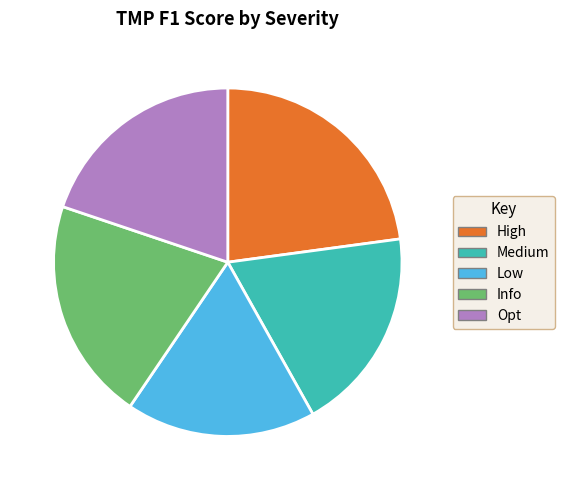

Is it true that High is 10% of the pie?

False